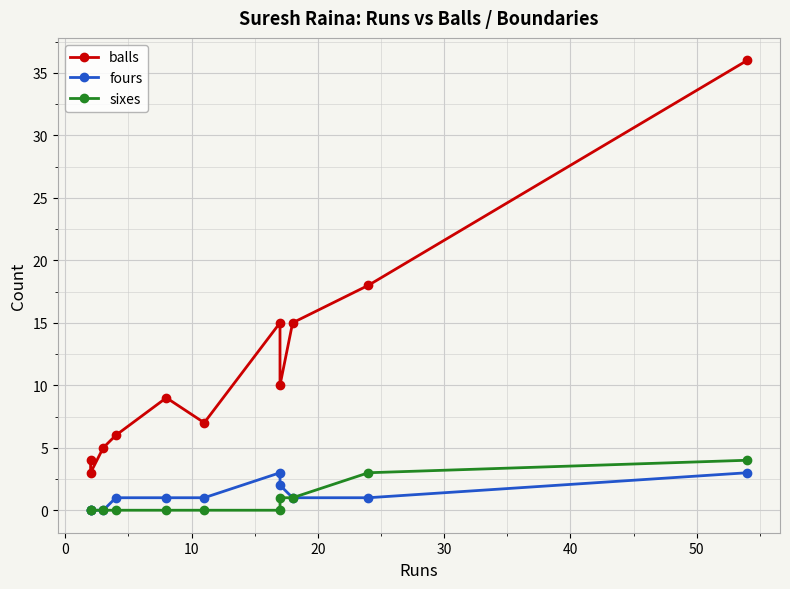

What is the approximate value of balls at 0, to the nearest 5?

5